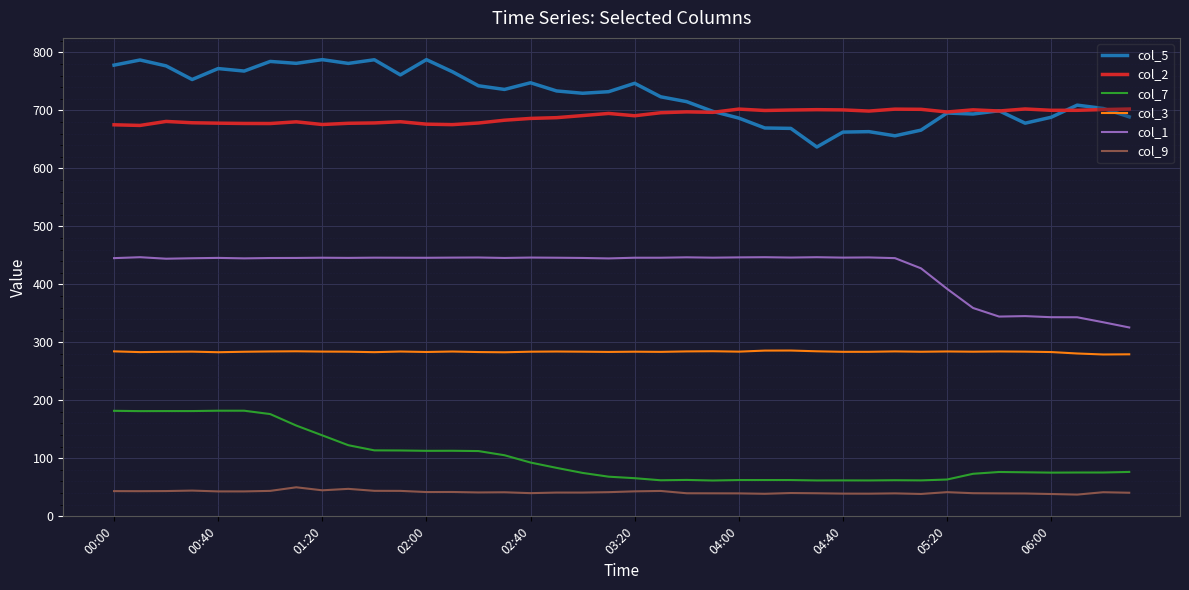

True or false: col_7 and col_2 cross at least once.

False